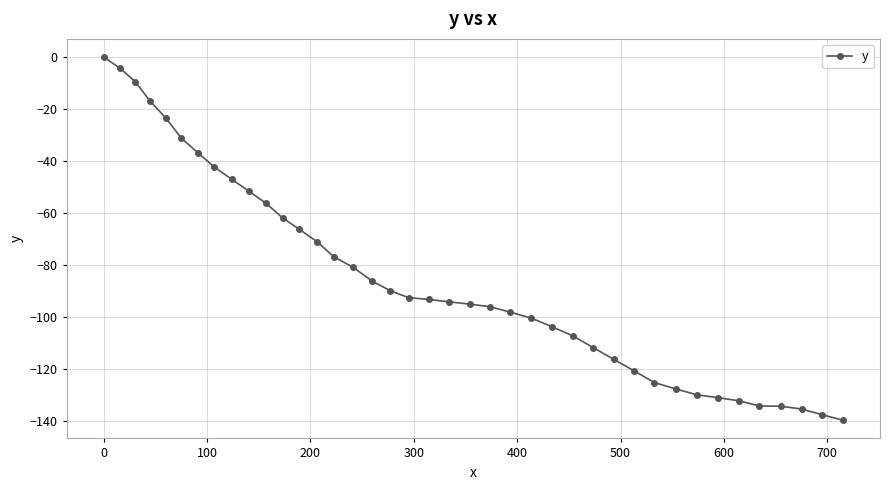

What is the value of the 25th point from the left?

-100.5